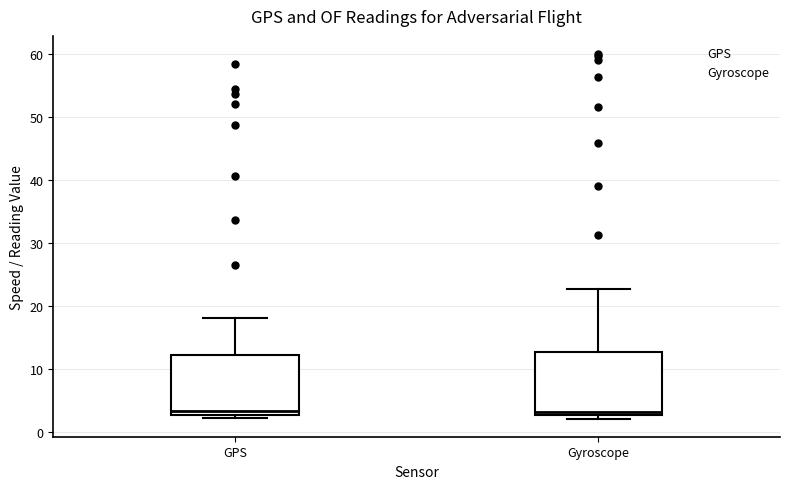

Where is the upper edge of the box for GPS on the y-axis? The values are not printed on the chart, so give them approximately, as read against the axis.

12